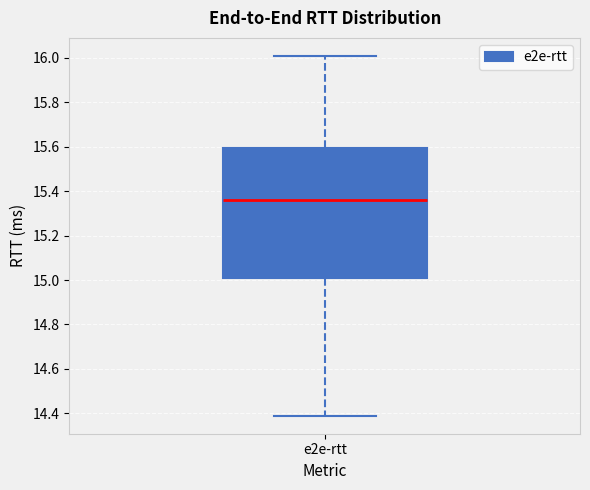

Transcribe this box plot: give where the median line is, the range the box spans, and where the two whiskers end, as read against the y-axis. The values are not printed on the chart, so give them approximately, as read against the axis.

median 15.36, box 15.00 to 15.60, whiskers 14.38 to 16.00